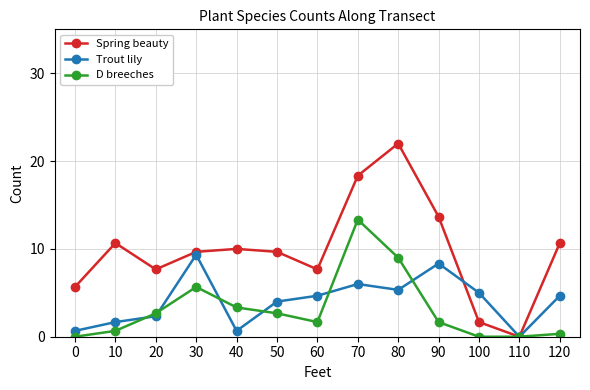

Where is the first local maximum for D breeches?

30